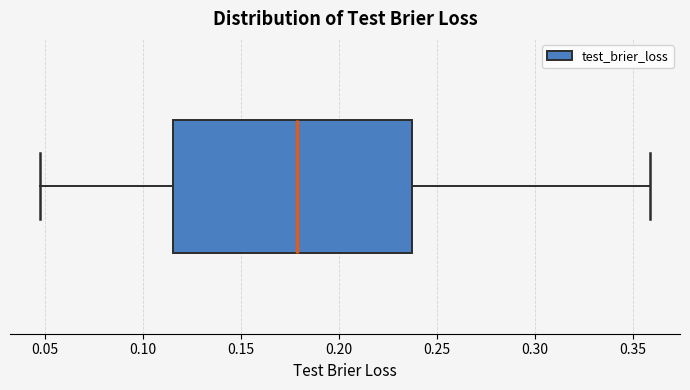

Transcribe this box plot: give where the median line is, the range the box spans, and where the two whiskers end, as read against the x-axis. The values are not printed on the chart, so give them approximately, as read against the axis.

median 0.180, box 0.115 to 0.235, whiskers 0.050 to 0.360